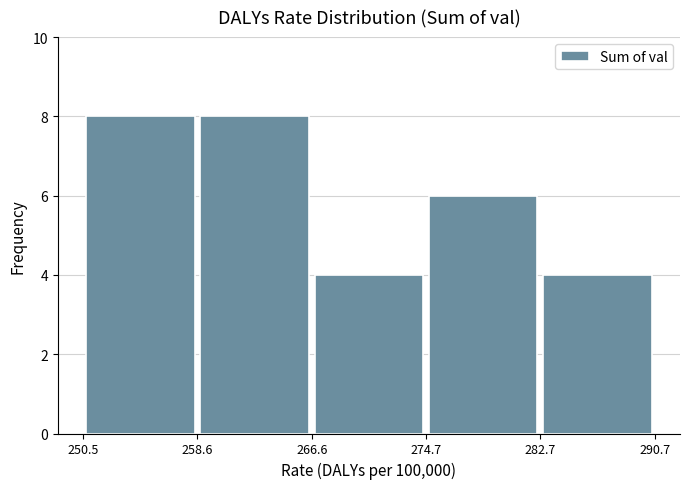

Reading left to right, list every bar in this chart as the range it spans on the x-axis followed by its height. The values are not printed on the chart, so give them approximately, as read against the axis.

250.5 to 258.6: 8
258.6 to 266.6: 8
266.6 to 274.7: 4
274.7 to 282.7: 6
282.7 to 290.7: 4